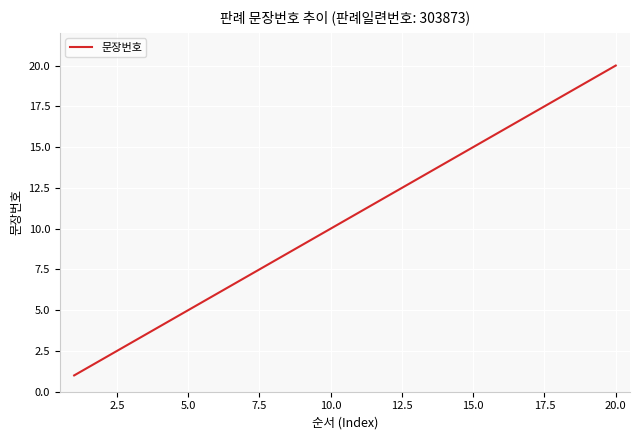

What is the difference between the maximum and minimum values?

19